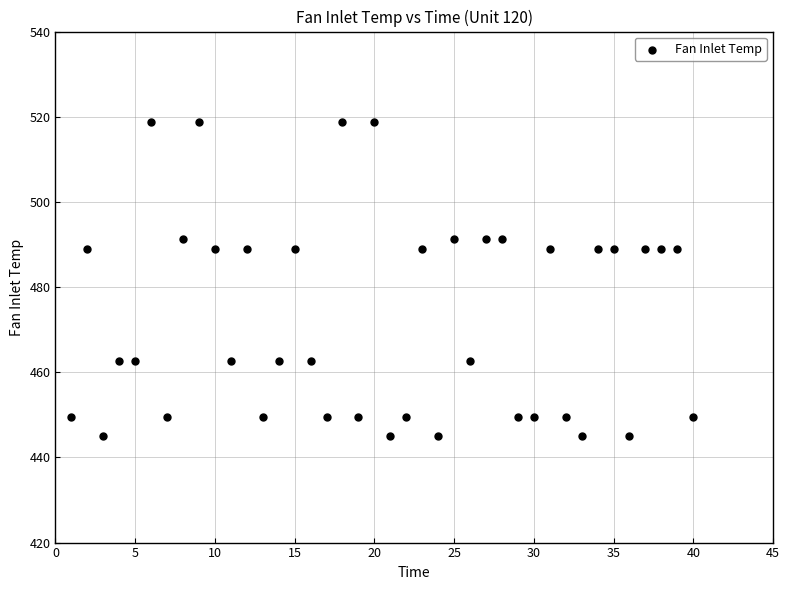

What is the range of Y values (max minus min)?

73.7